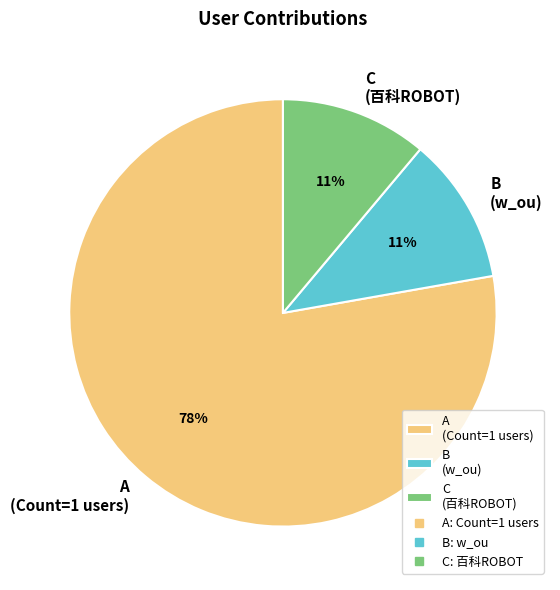

How many segments does this pie chart have?

3